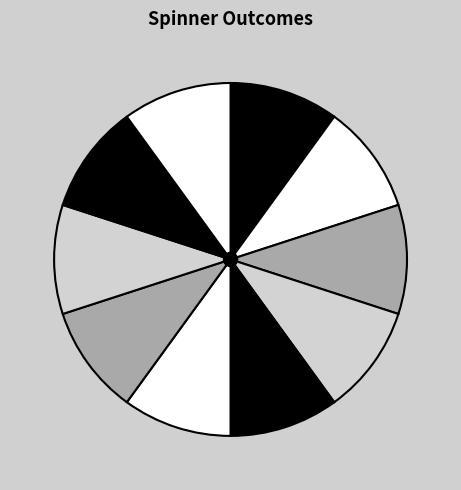

Count the number of slices in the pie.

10